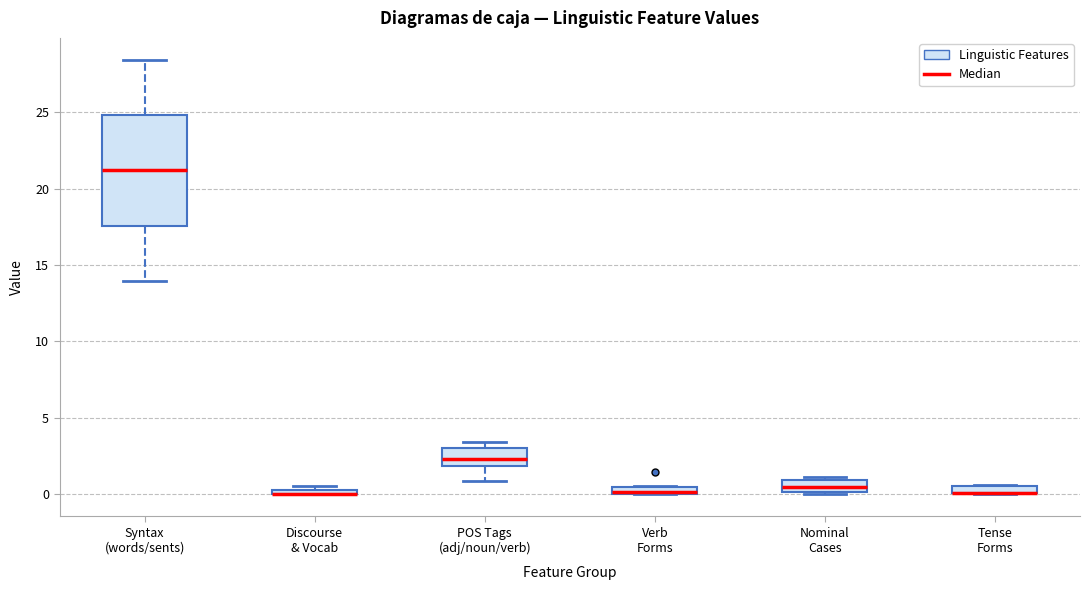

Where is the lower edge of the box for POS Tags (adj/noun/verb) on the y-axis? The values are not printed on the chart, so give them approximately, as read against the axis.

2.0